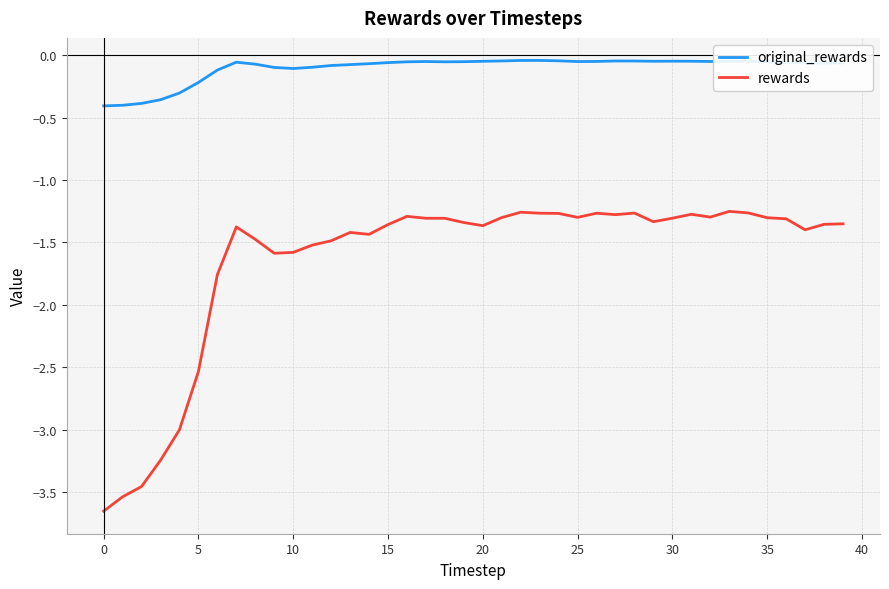

True or false: original_rewards and rewards intersect in this chart.

False